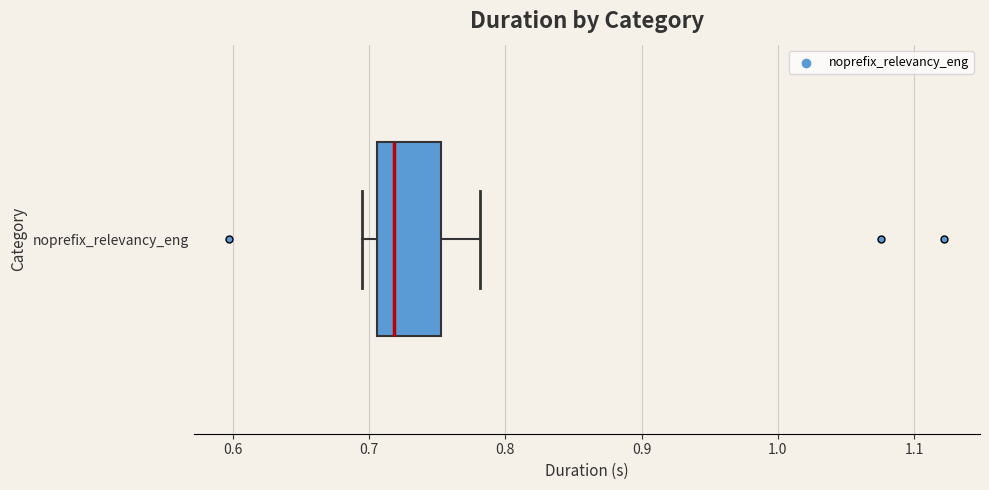

Transcribe this box plot: give where the median line is, the range the box spans, and where the two whiskers end, as read against the x-axis. The values are not printed on the chart, so give them approximately, as read against the axis.

median 0.72, box 0.71 to 0.75, whiskers 0.69 to 0.78